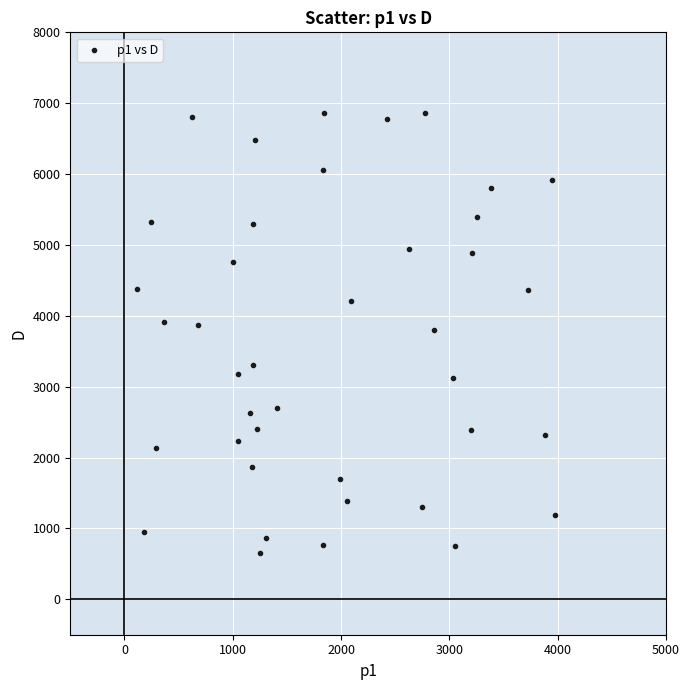

What is the range of X values (max minus min)?

3863.4